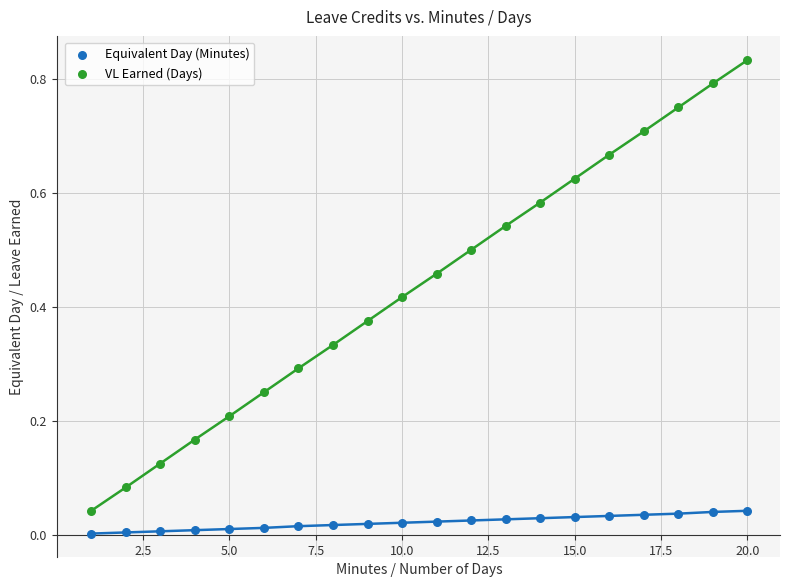

Which series contains the highest Y value?

VL Earned (Days)